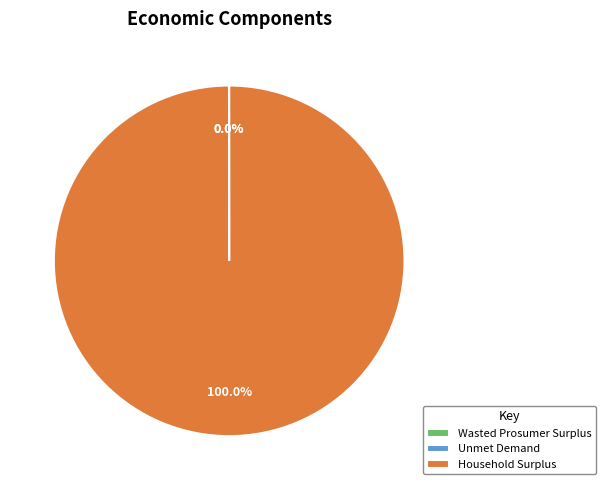

Is it true that Household Surplus is 89% of the pie?

False